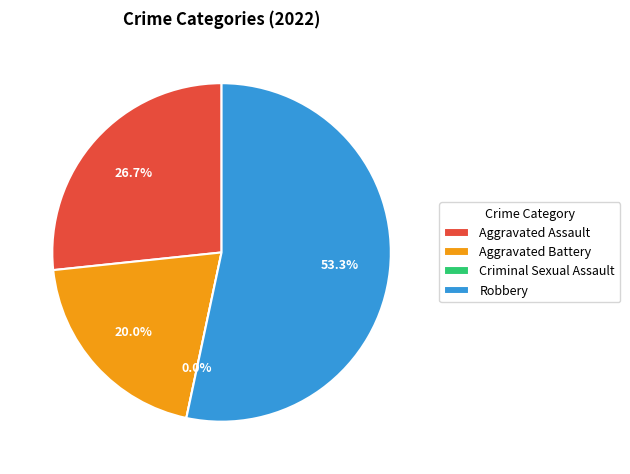

How many segments does this pie chart have?

4